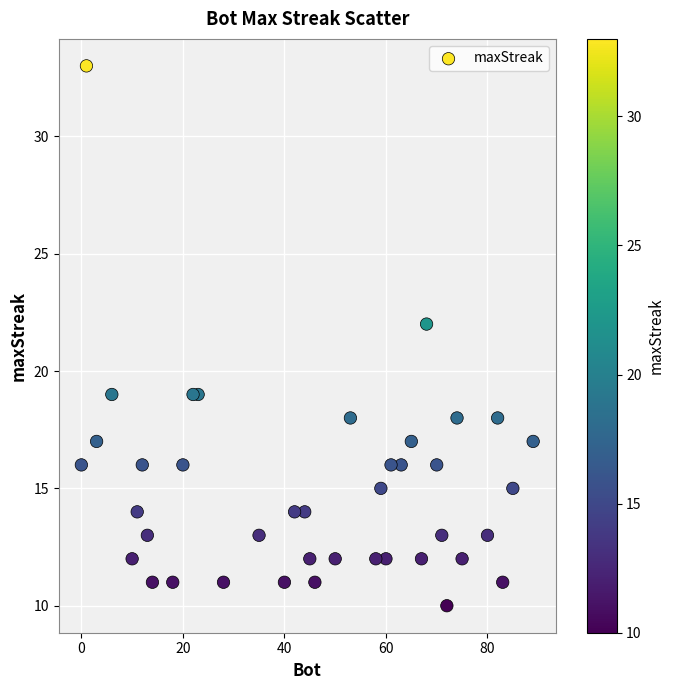

What is the range of X values (max minus min)?

89